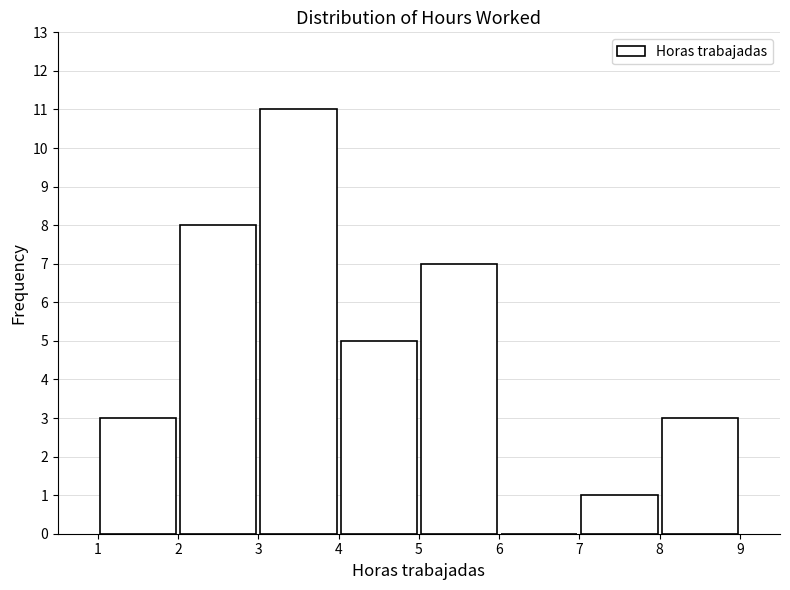

Over which range of the x-axis is the bar tallest?

3 to 4